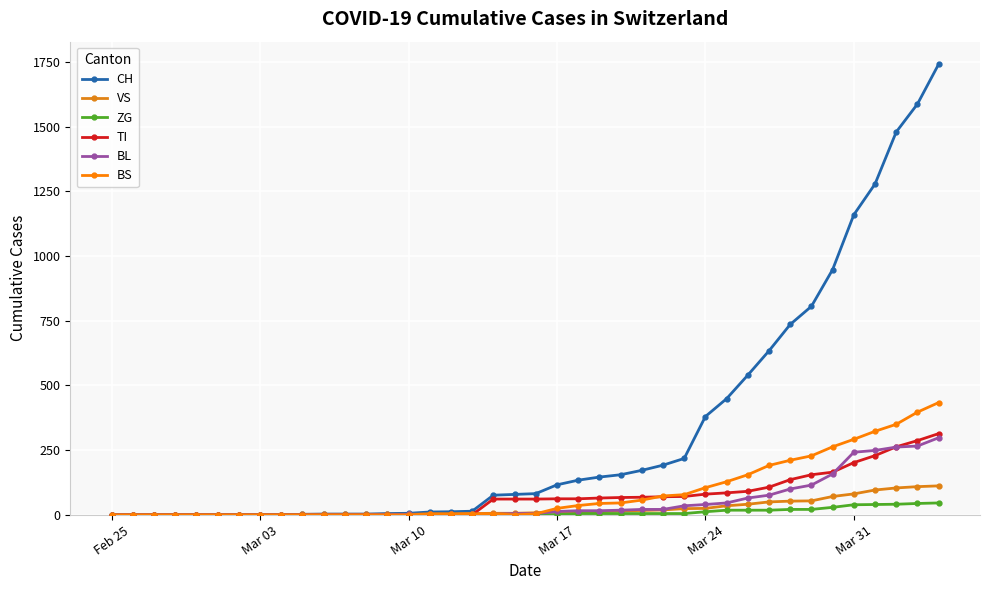

Reading left to right, what are all the values shown in this chart?

CH: 0	0	0	0	0	0	0	0	0	2	3	3	3	5	6	11	12	14	76	79	82	116	134	146	155	172	192	218	380	449	540	634	736	806	948	1160	1279	1480	1588	1742
VS: 0	0	0	0	0	0	0	0	0	2	2	2	2	2	2	3	3	5	6	6	8	11	11	12	15	17	19	24	25	35	41	50	53	54	71	81	96	104	109	112
ZG: 0	0	0	0	0	0	0	0	0	0	0	0	0	0	0	0	0	0	0	0	0	1	5	5	5	5	5	5	12	18	18	18	21	21	29	39	40	41	44	46
TI: 0	0	0	0	0	0	0	0	0	0	0	0	0	0	0	0	0	0	61	61	61	62	62	65	67	68	70	71	80	85	91	107	136	155	165	202	229	263	287	314
BL: 0	0	0	0	0	0	0	0	0	0	0	0	0	1	2	2	2	2	2	5	5	13	16	16	18	21	21	35	40	46	65	76	100	115	158	242	249	262	266	298
BS: 0	0	0	0	0	0	0	0	0	0	0	0	0	0	0	4	4	4	4	0	4	25	36	44	46	57	73	78	105	128	155	191	211	228	263	292	323	350	397	434